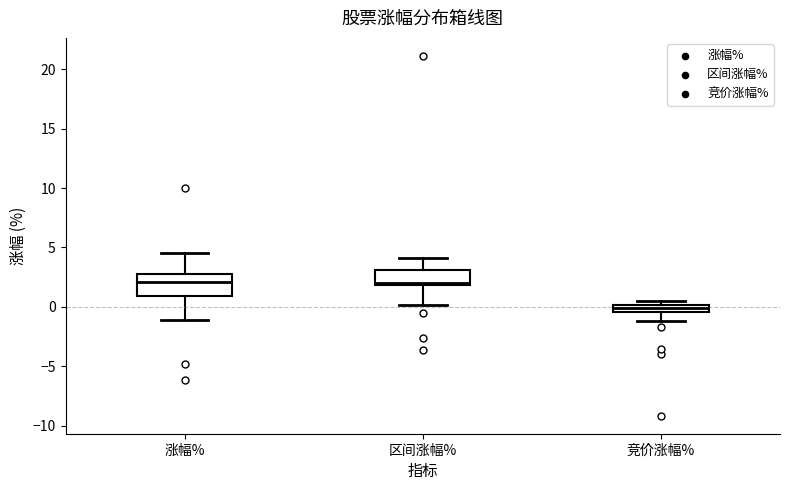

Which box's median line is the lowest?

竞价涨幅%